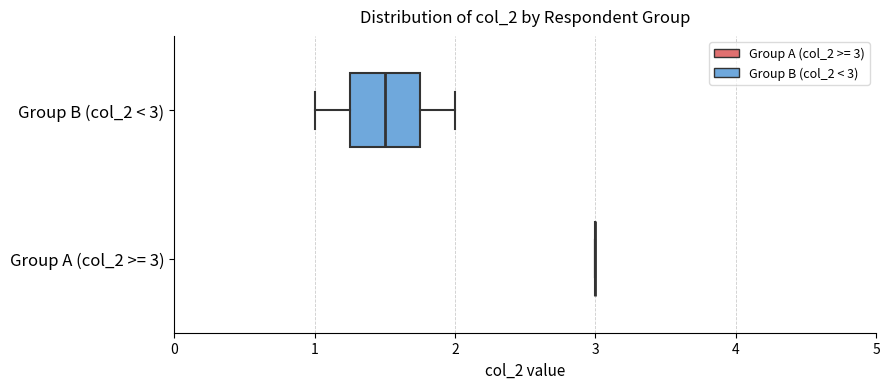

Reading bottom to top, transcribe this box plot: for each box, give where its median line is, the range the box spans, and where its two whiskers end, as read against the x-axis. The values are not printed on the chart, so give them approximately, as read against the axis.

Group A (col_2 >= 3): box collapsed to a line at 3.0, whiskers 3.0 to 3.0
Group B (col_2 < 3): median 1.5, box 1.3 to 1.8, whiskers 1.0 to 2.0